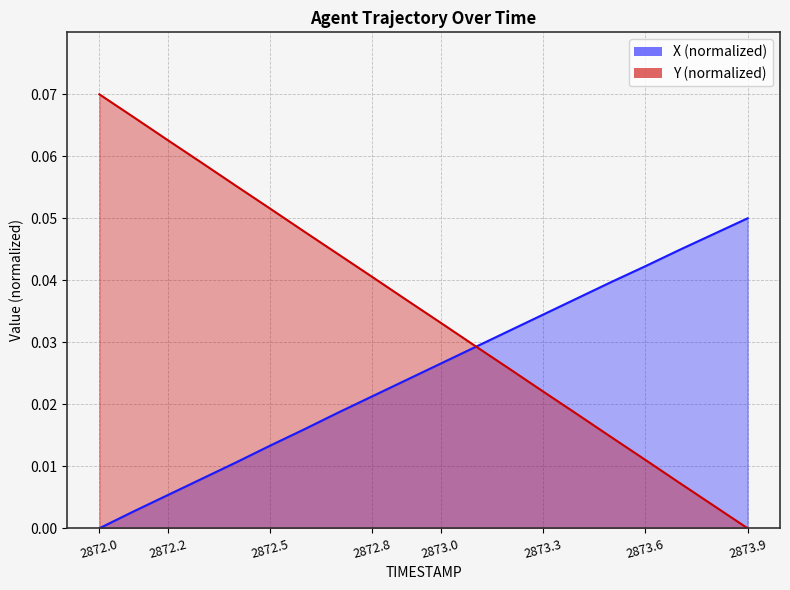

Which series has the widest spread of values?

Y